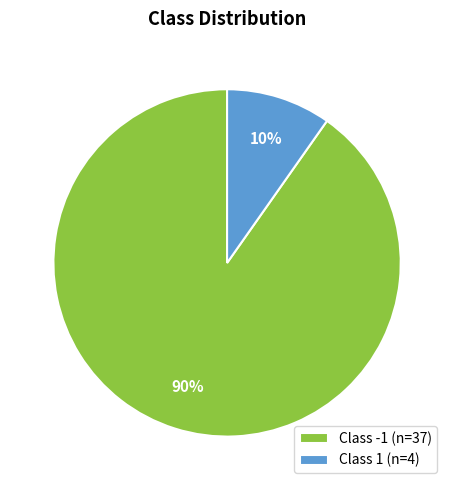

What percentage is the Class 1 (n=4) slice, to the nearest percent?

10%